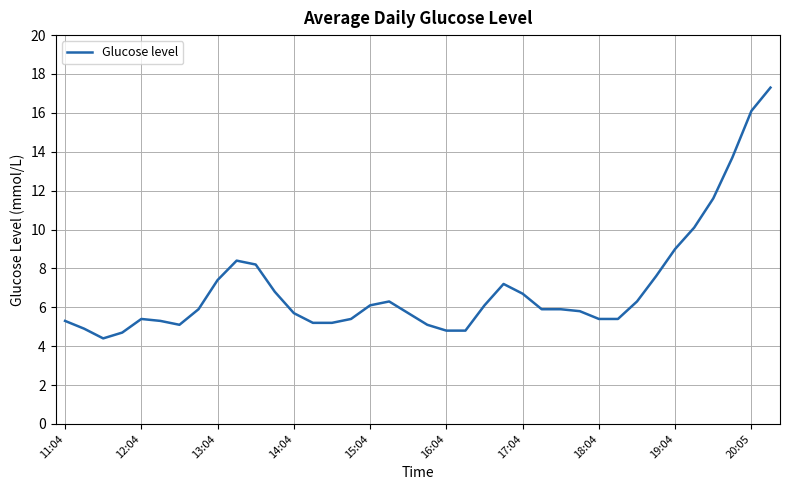

What is the greatest value displayed?

17.3